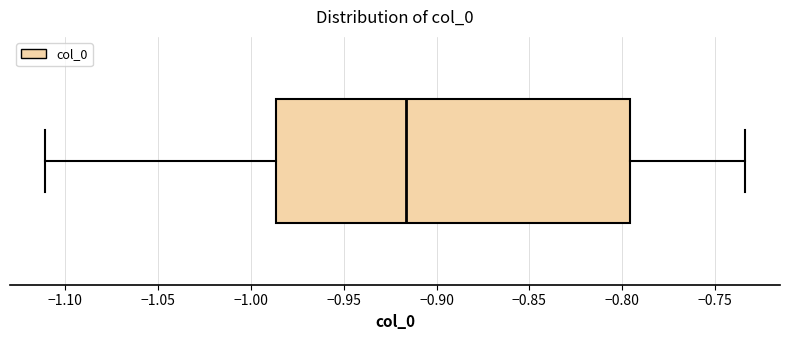

Transcribe this box plot: give where the median line is, the range the box spans, and where the two whiskers end, as read against the x-axis. The values are not printed on the chart, so give them approximately, as read against the axis.

median -0.915, box -0.985 to -0.795, whiskers -1.110 to -0.735